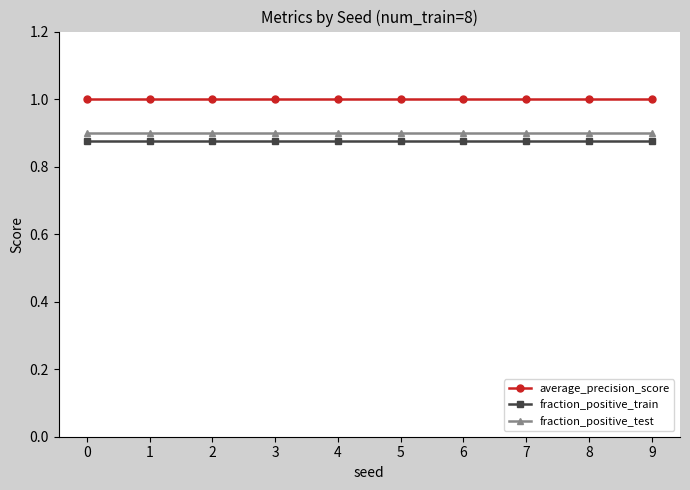

The value of fraction_positive_test at 9 is 0.3. True or false?

False